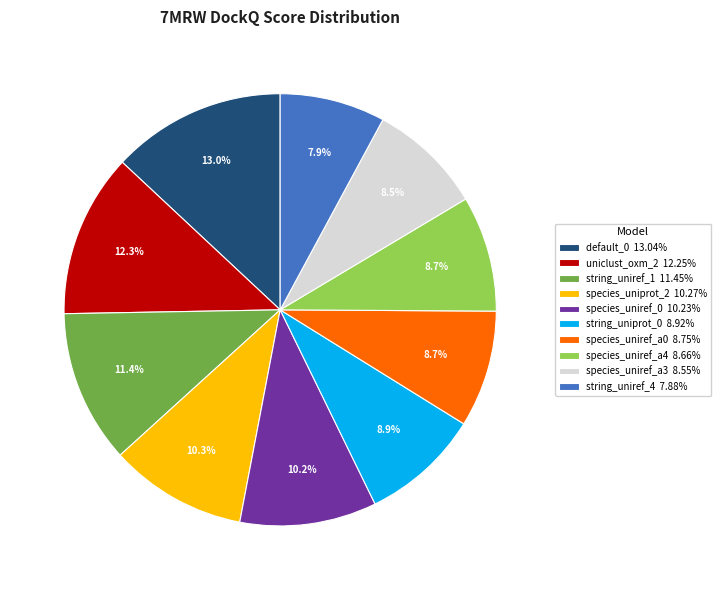

Combined, what portion of the pie is default_0 13.04% and species_uniref_a4 8.66%?

21.7%